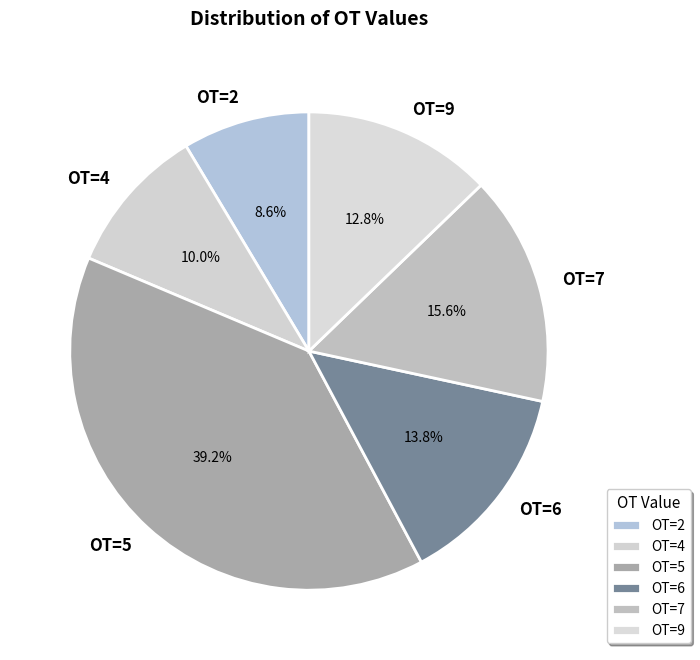

Which has a higher value, OT=7 or OT=6?

OT=7